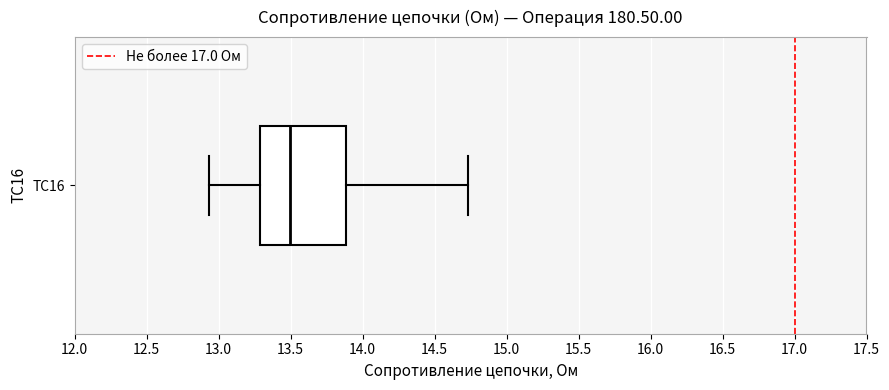

Read this box plot against the x-axis: the position of the median line, the range covered by the box, and the ends of both whiskers. The values are not printed on the chart, so give them approximately, as read against the axis.

median 13.50, box 13.30 to 13.90, whiskers 12.95 to 14.75